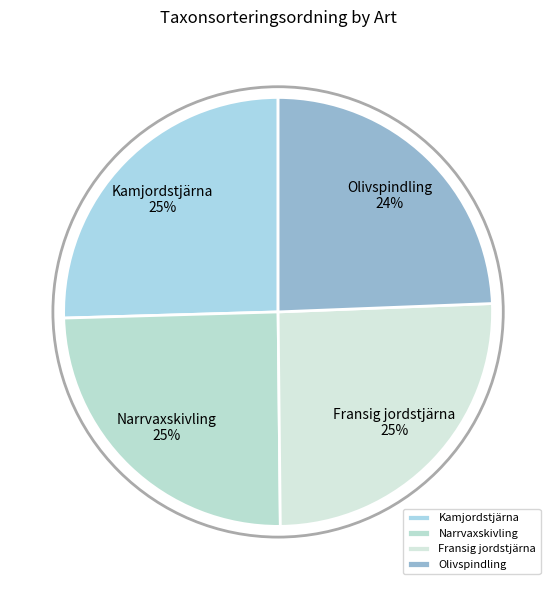

To the nearest percent, what is the difference between the largest and smallest slice percentages?

1%